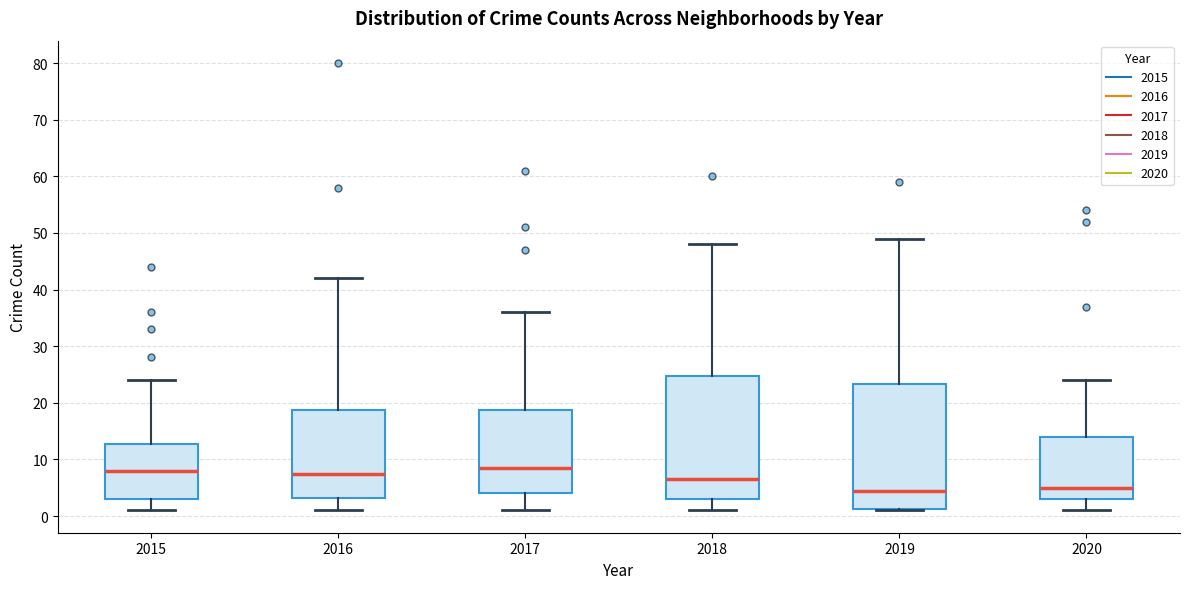

Where is the lower edge of the box at x = 2017 on the y-axis? The values are not printed on the chart, so give them approximately, as read against the axis.

4